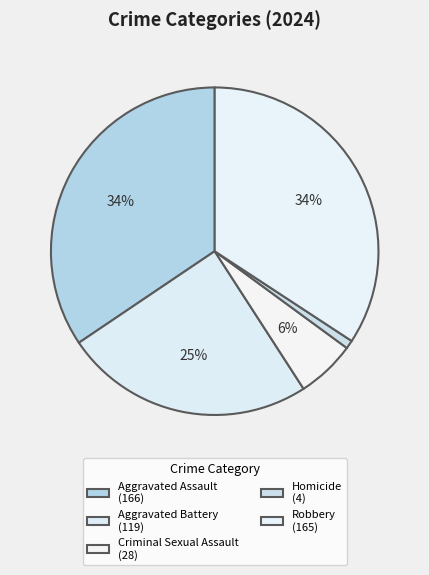

Does Aggravated Assault account for over 50% of the chart?

No